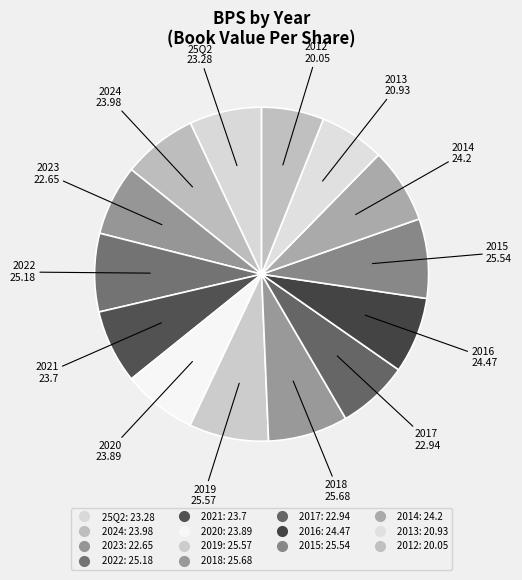

Count the number of slices in the pie.

14